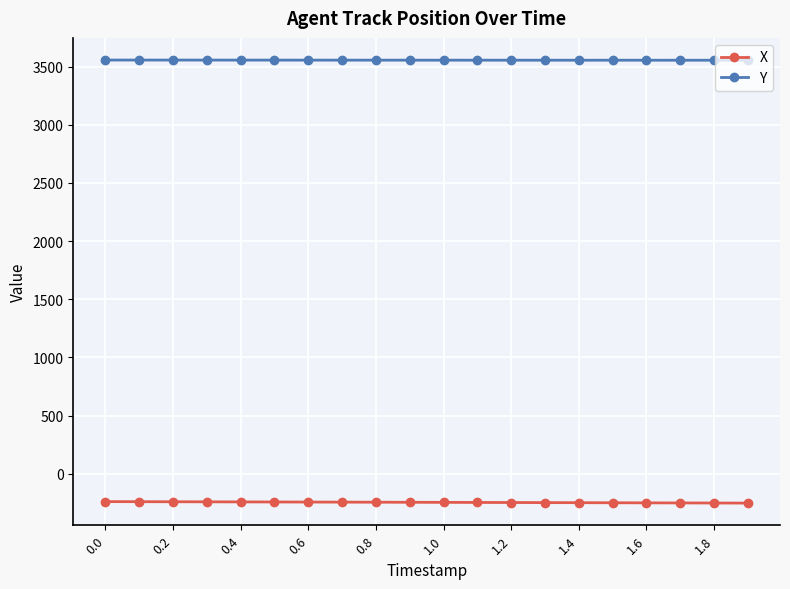

How many lines are shown in the chart?

2